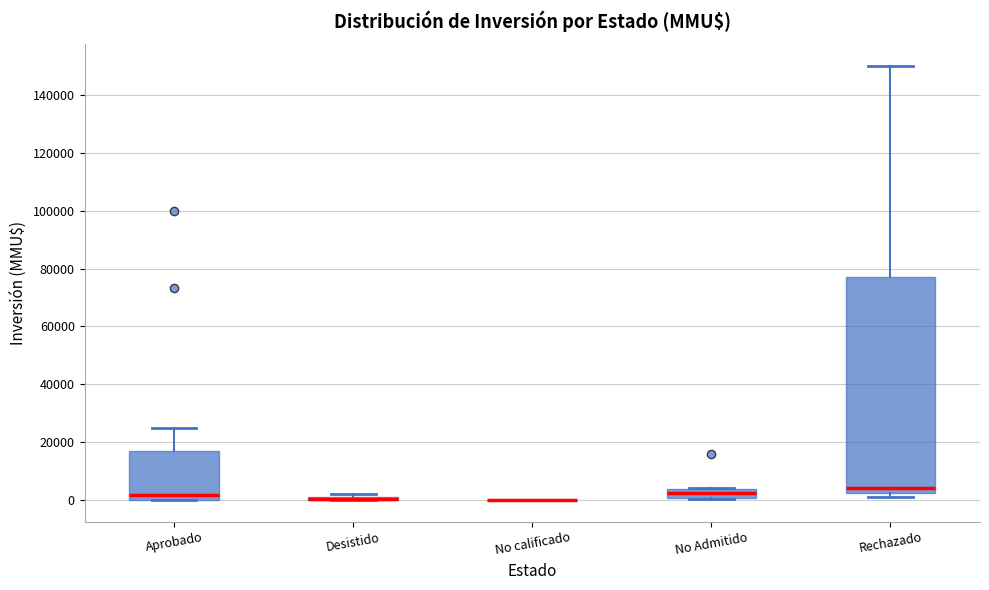

Which box is the tallest, from its lower edge to its upper edge?

Rechazado